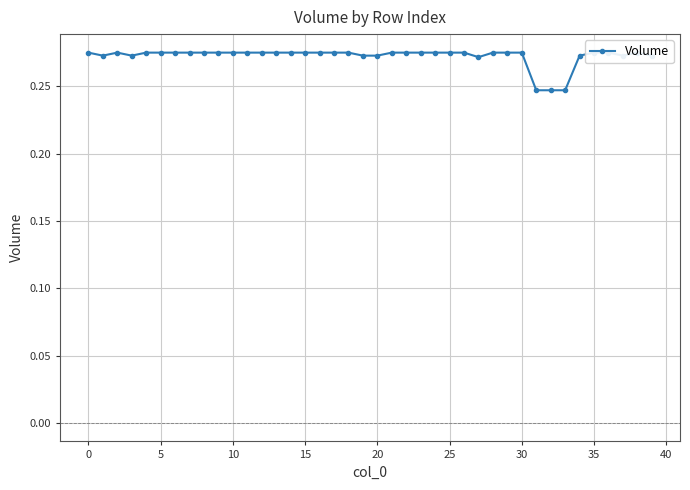

What is the maximum value shown in the chart?

0.3